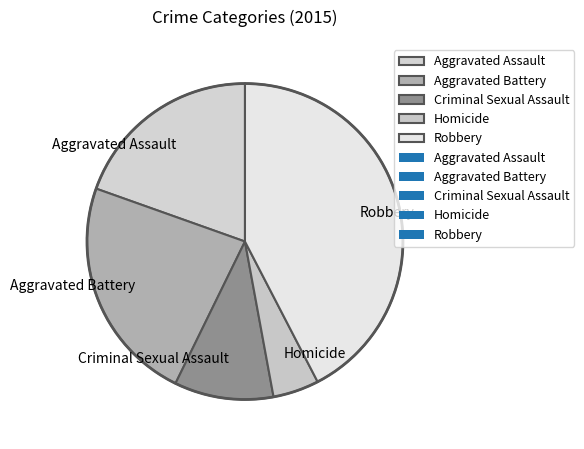

Count the number of slices in the pie.

5